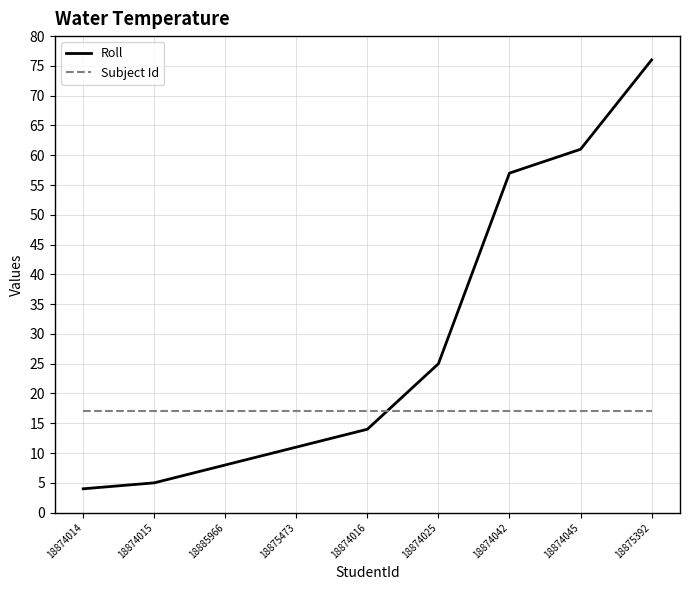

List the labels in order of Roll value, smallest first.

18874014, 18874015, 18885966, 18875473, 18874016, 18874025, 18874042, 18874045, 18875392